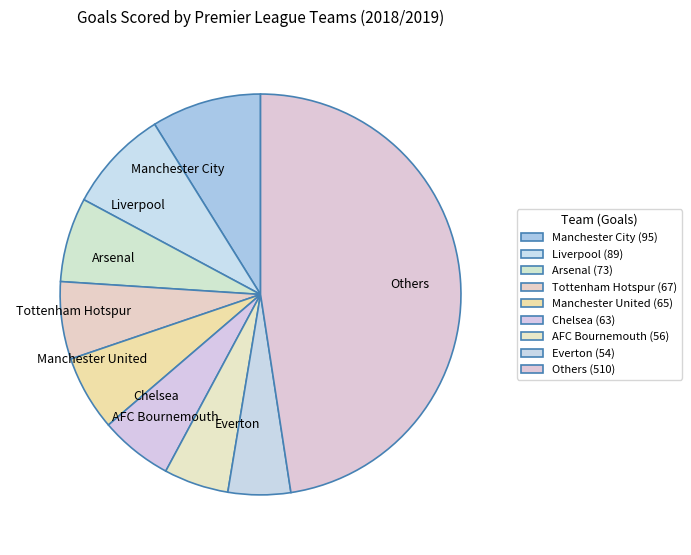

The Others slice represents 56% of the pie. True or false?

False